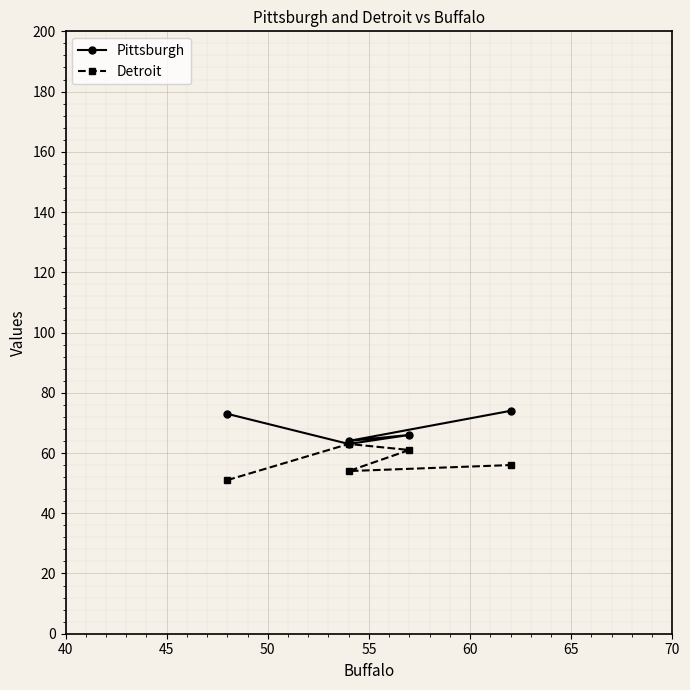

What are all the series names shown in the legend?

Pittsburgh, Detroit